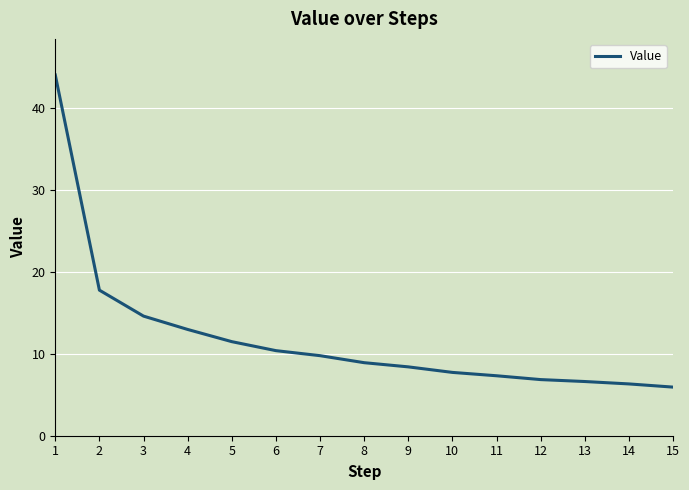

Which label corresponds to the largest value in the chart?

1